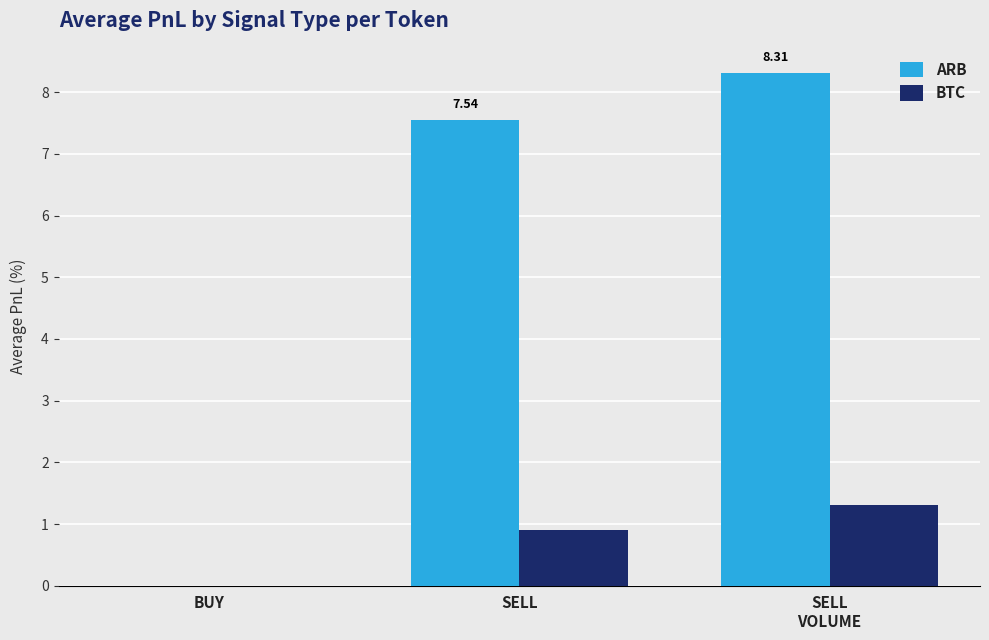

Between BUY and SELL, which series saw the biggest shift?

ARB